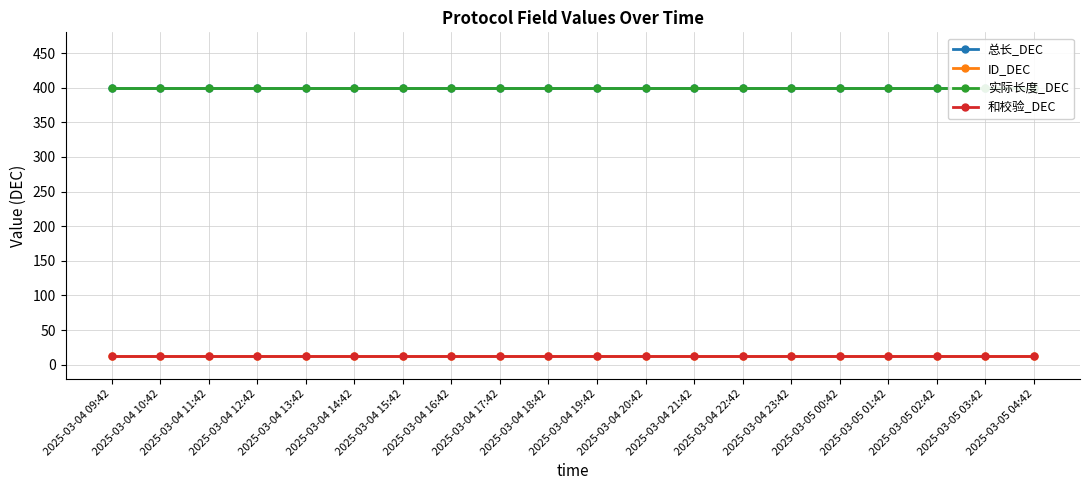

Which category has the lowest value in the 总长_DEC series?

2025-03-04 09:42